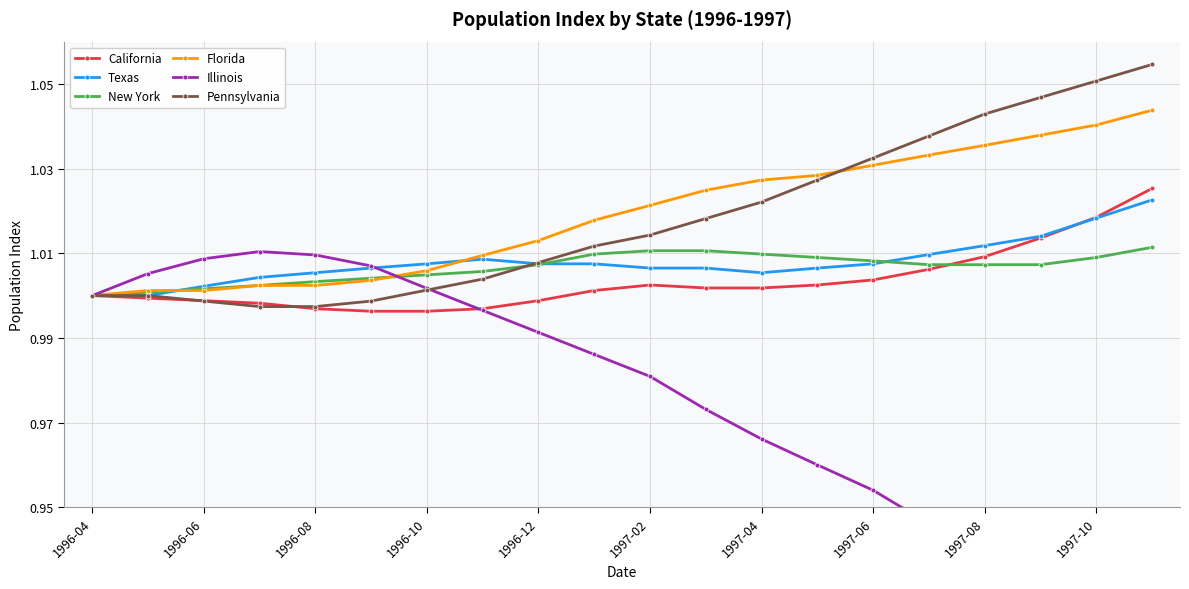

How many lines are shown in the chart?

6